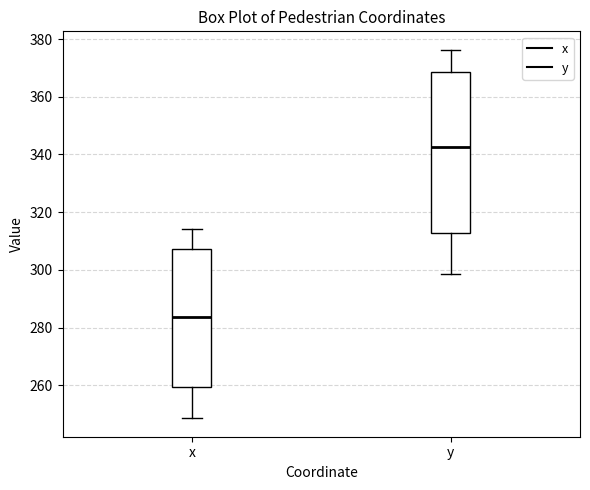

Where is the lower edge of the box for y on the y-axis? The values are not printed on the chart, so give them approximately, as read against the axis.

312